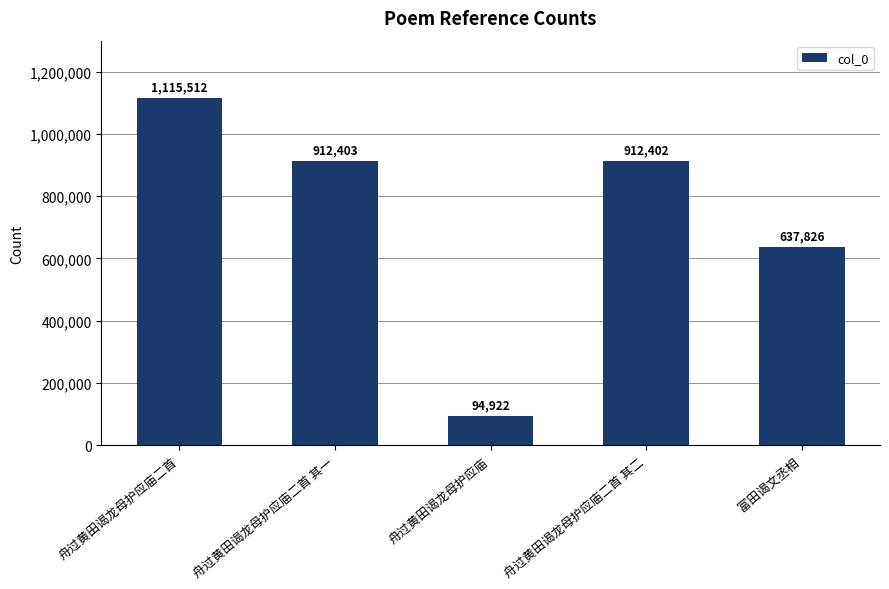

Count the number of data series in this chart.

1